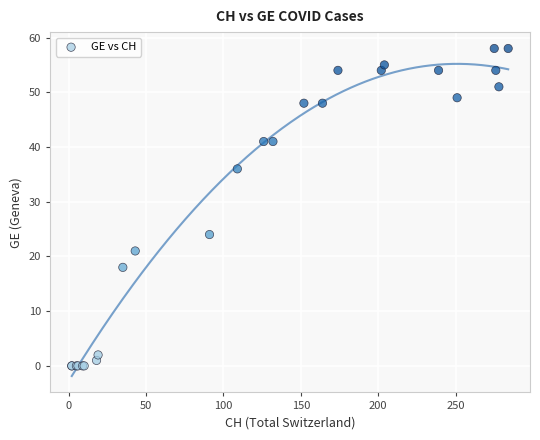

What Y value in the scatter plot is closest to 29?

24